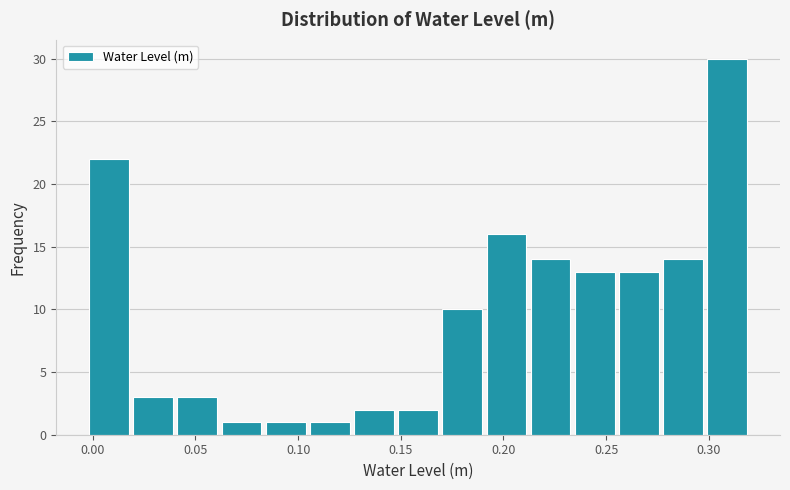

Reading left to right, transcribe this chart: for each bar, give the range it covers on the x-axis and its height. Neither the bar edges nor the heights are printed on the chart, so give them approximately, as read against the axes.

-0.005 to 0.020: 22
0.020 to 0.040: 3
0.040 to 0.060: 3
0.060 to 0.085: 1
0.085 to 0.105: 1
0.105 to 0.125: 1
0.125 to 0.150: 2
0.150 to 0.170: 2
0.170 to 0.190: 10
0.190 to 0.210: 16
0.210 to 0.235: 14
0.235 to 0.255: 13
0.255 to 0.275: 13
0.275 to 0.300: 14
0.300 to 0.320: 30